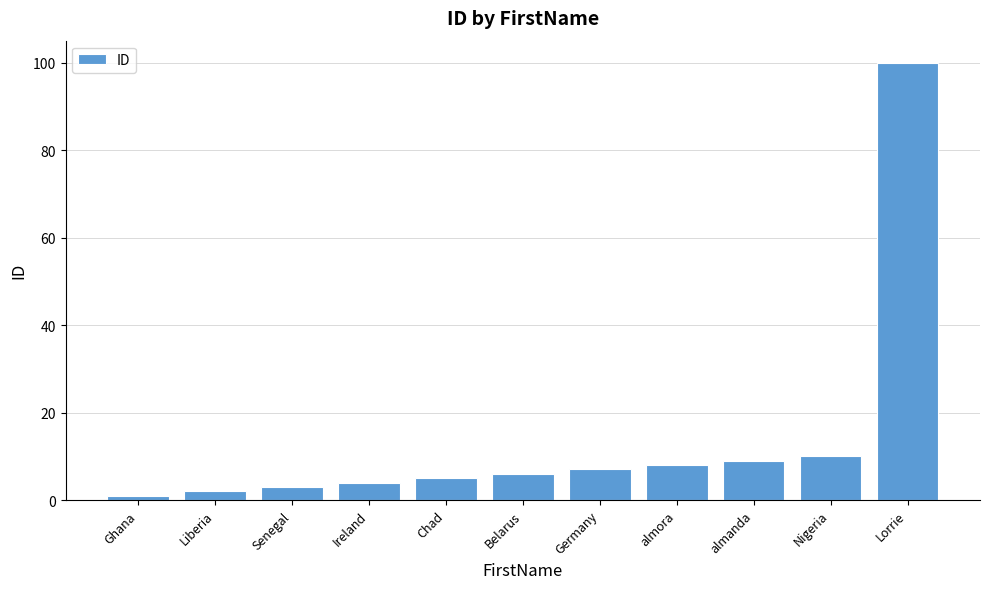

How many data points are less than 6?

5